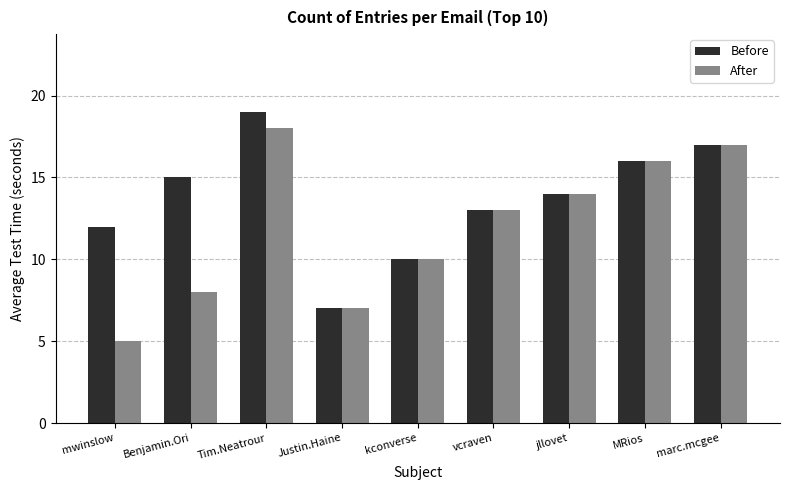

What is the sum of the After values at Tim.Neatrour and jllovet?

32